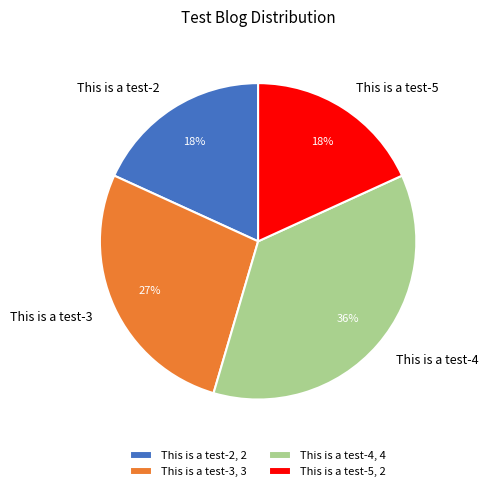

To the nearest percent, what portion does This is a test-4 represent?

36%